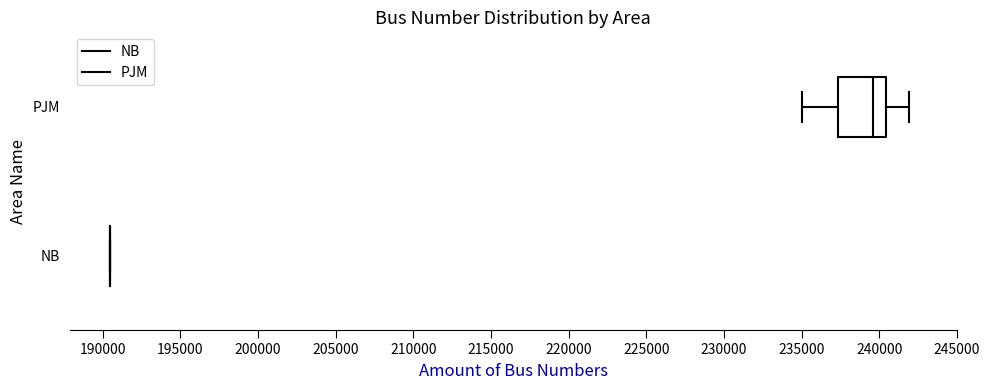

Reading bottom to top, read every box against the x-axis: the position of its median line, the range the box covers, and the ends of its whiskers. The values are not printed on the chart, so give them approximately, as read against the axis.

NB: box collapsed to a line at 190500, whiskers 190500 to 190500
PJM: median 239500, box 237500 to 240500, whiskers 235000 to 242000